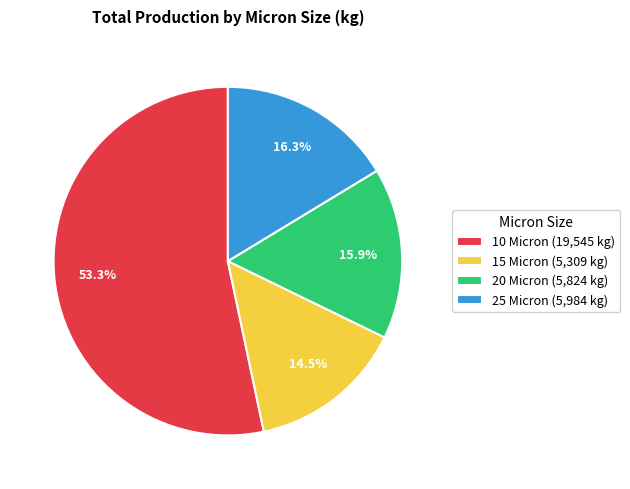

Approximately how many times larger is the value at 20 Micron (5,824 kg) compared to 10 Micron (19,545 kg)?

0.3